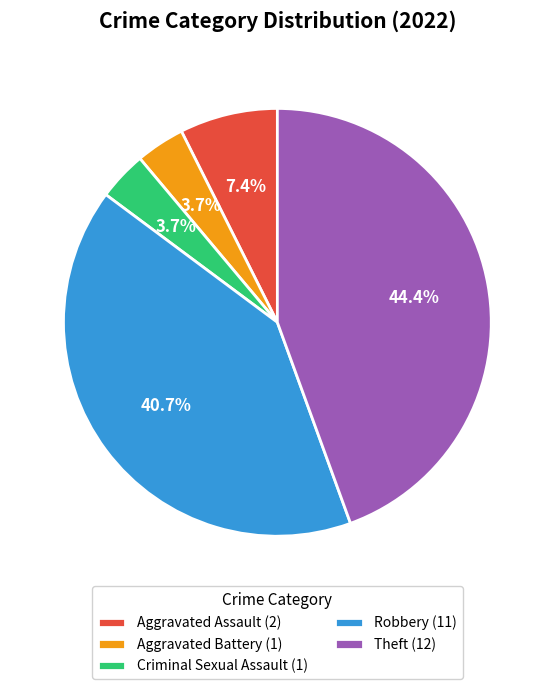

To the nearest percent, what is the average slice percentage?

20%